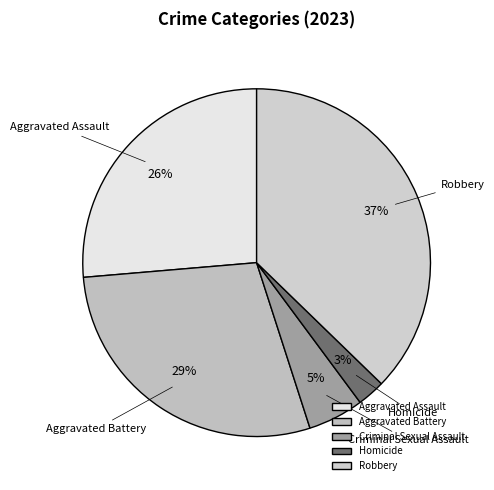

Is there a majority slice in this chart?

No